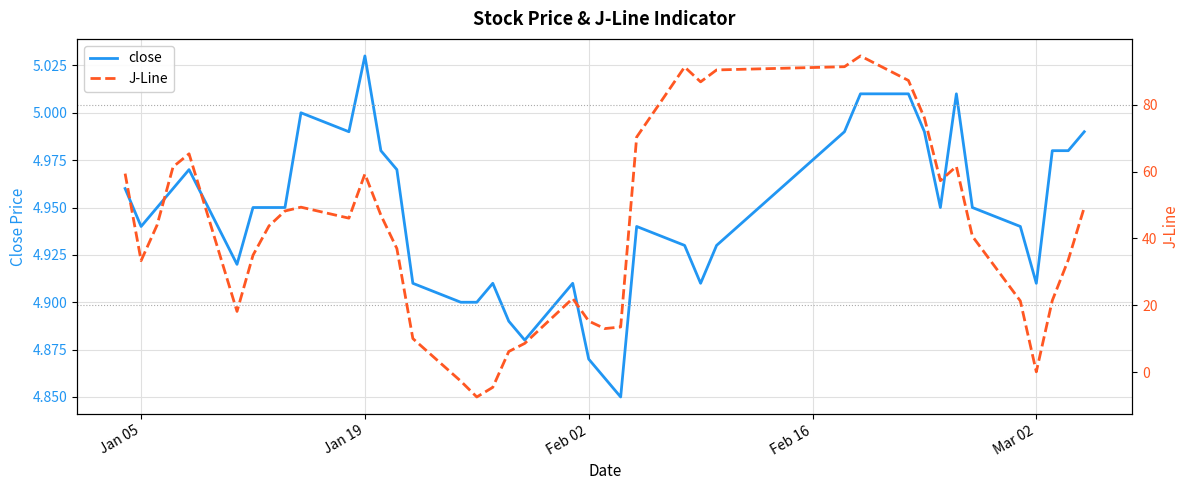

What is the difference between the maximum and minimum values in the close series?

0.2